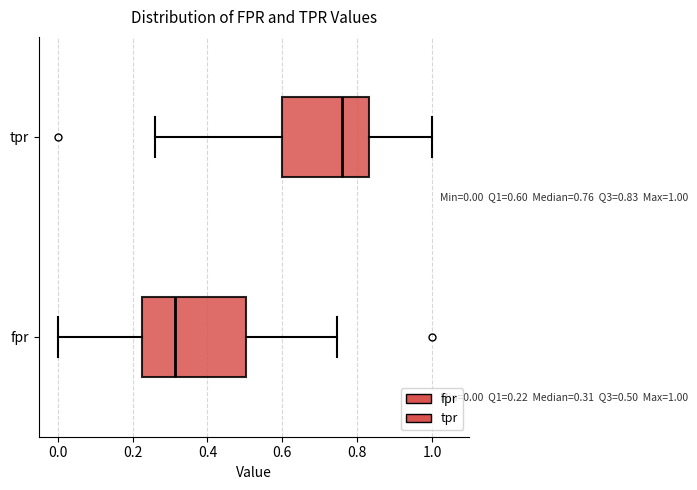

Which box has the furthest to the left median line?

fpr